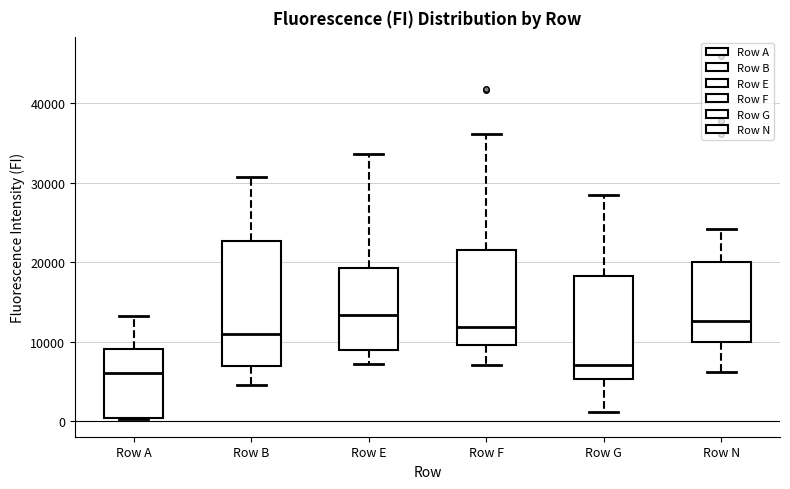

Comparing the boxes themselves (not the whiskers), which one is the tallest?

Row B